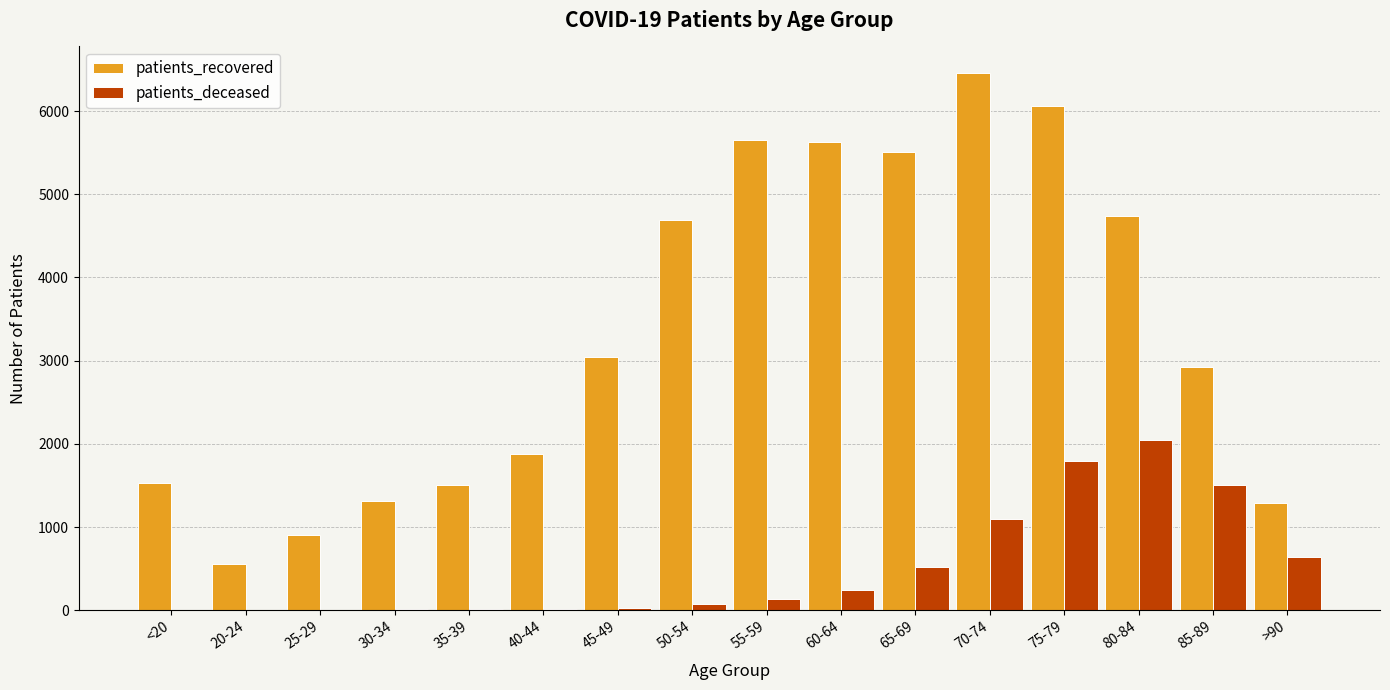

What is the sum of all patients_deceased values?

8116